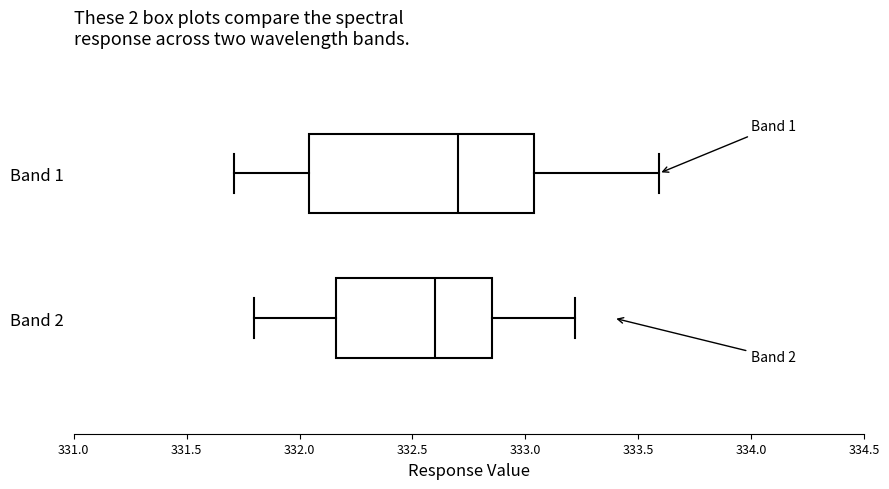

Reading bottom to top, read every box against the x-axis: the position of its median line, the range the box covers, and the ends of its whiskers. The values are not printed on the chart, so give them approximately, as read against the axis.

Band 2: median 332.60, box 332.15 to 332.85, whiskers 331.80 to 333.20
Band 1: median 332.70, box 332.05 to 333.05, whiskers 331.70 to 333.60